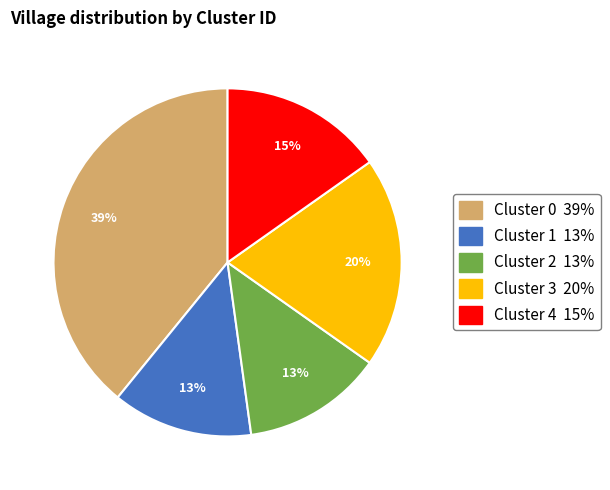

To the nearest percent, what portion does Cluster 4 represent?

15%